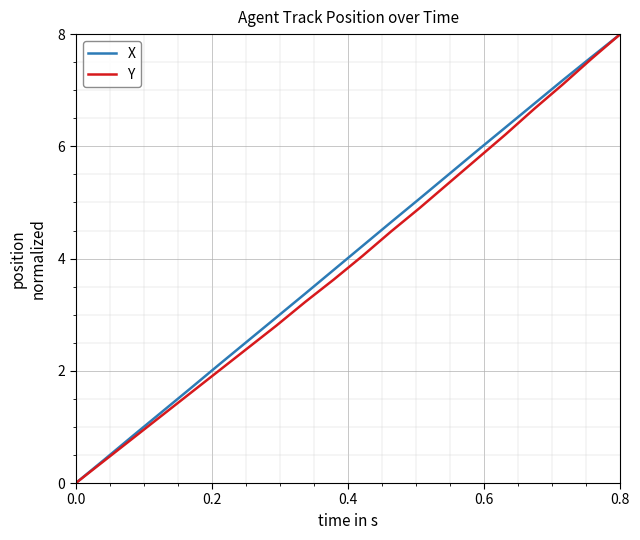

What is the maximum value for Y?

8.0